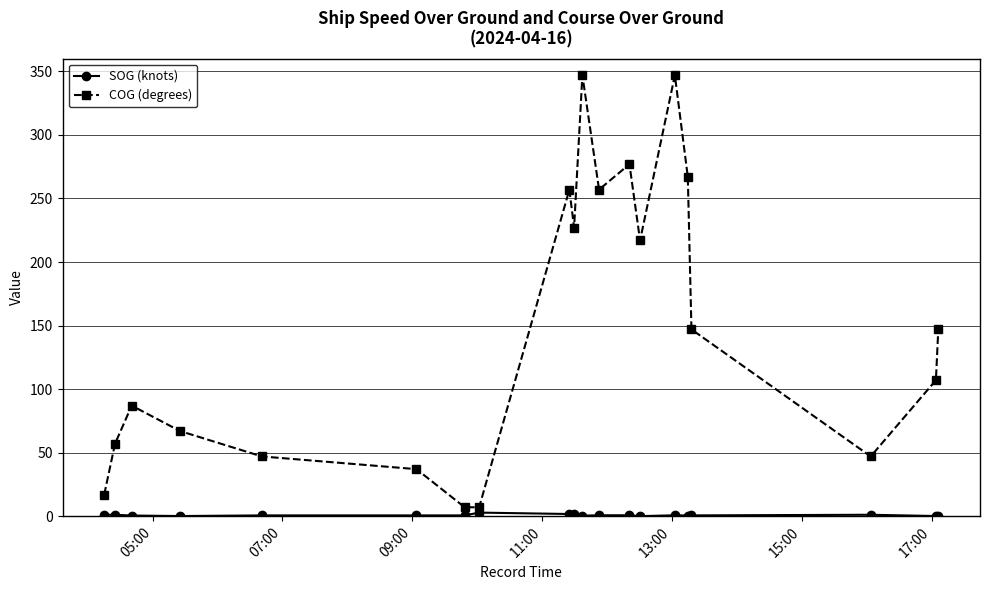

What is the sum of all COG (degrees) values?

2970.0